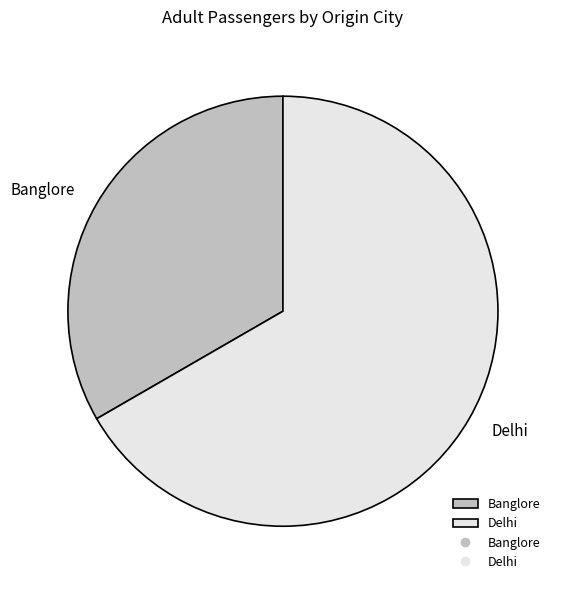

How many slices are in this pie chart?

2